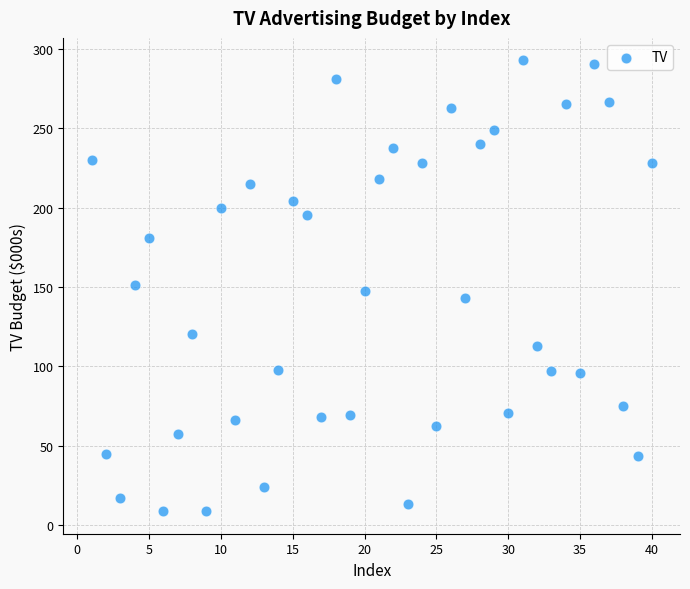

What is the range of Y values (max minus min)?

284.3